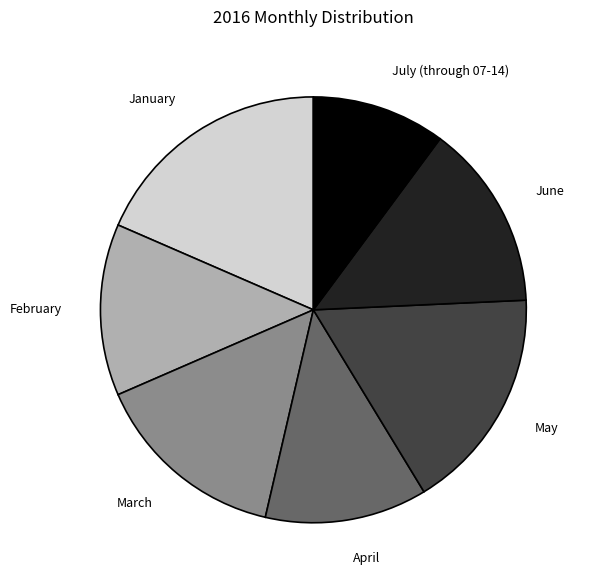

What is the largest slice in the pie chart?

January